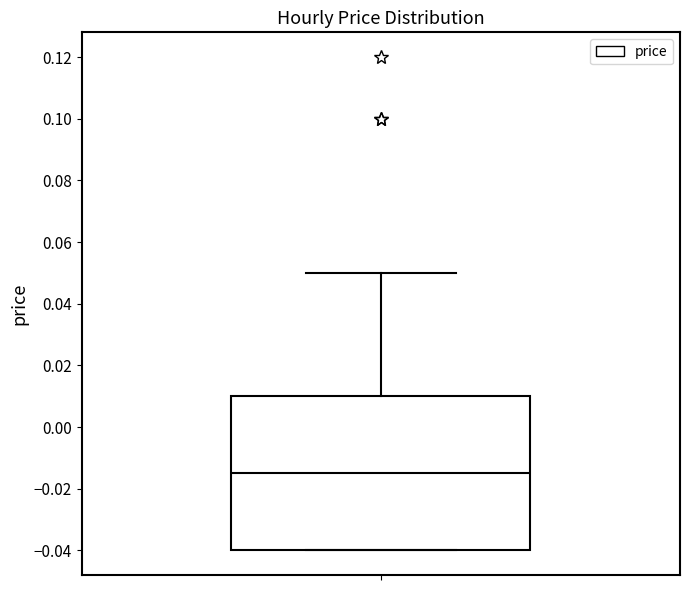

Where does the median line of the box sit on the y-axis? The values are not printed on the chart, so give them approximately, as read against the axis.

-0.014